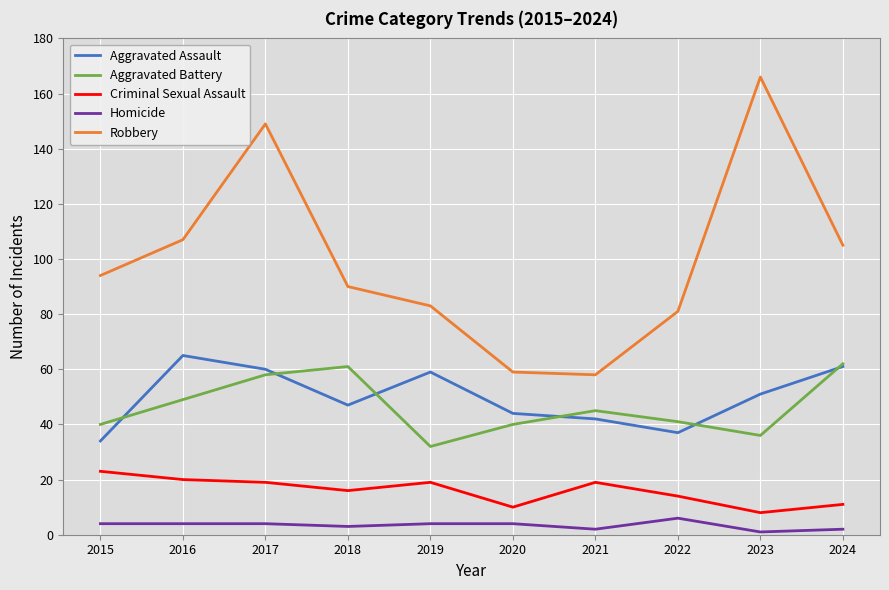

At which label does Homicide reach its peak?

2022